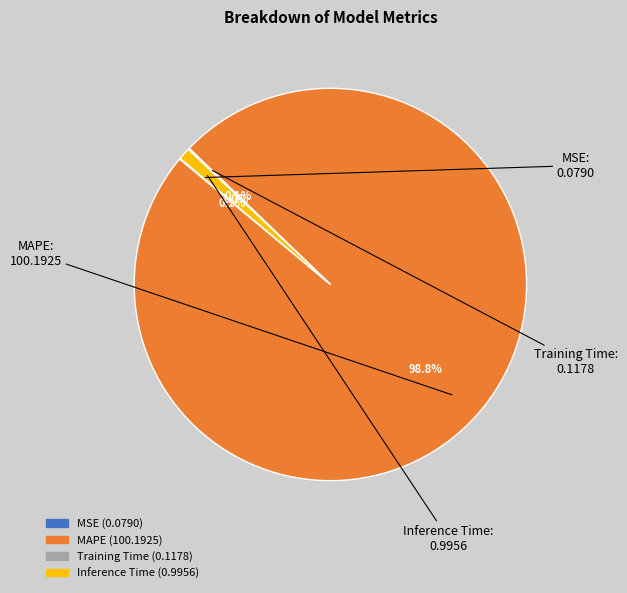

Which category has the biggest portion of the pie?

MAPE